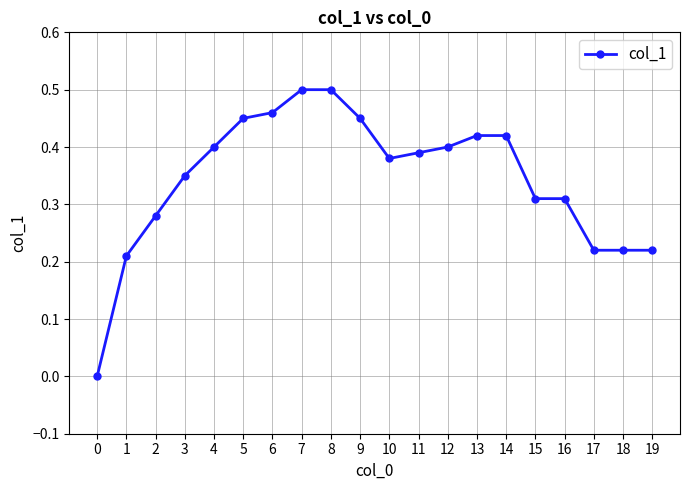

What is the sum of the values at 6 and 10?

0.8